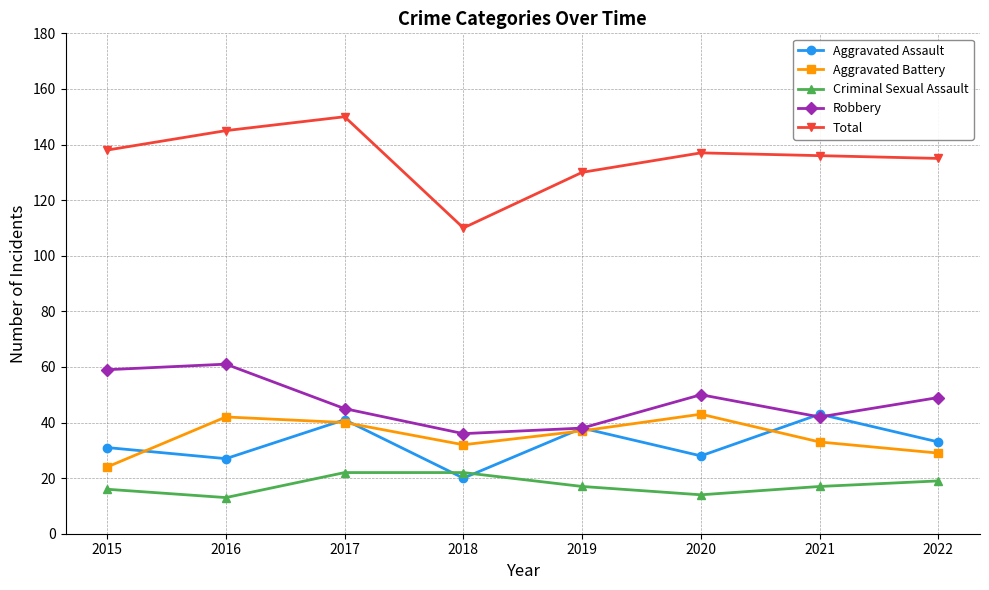

What is the value of the Criminal Sexual Assault point at the 7th from the left?

17